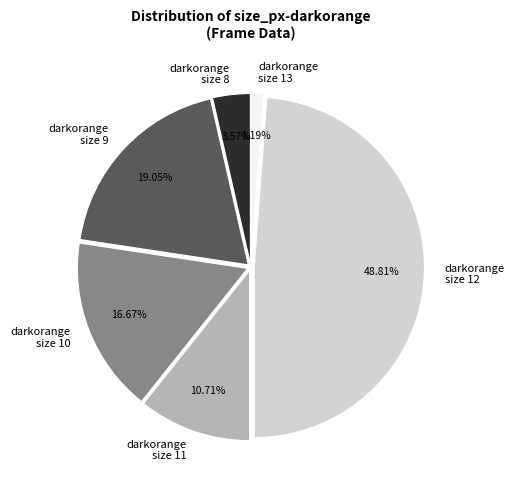

Count the number of slices in the pie.

6